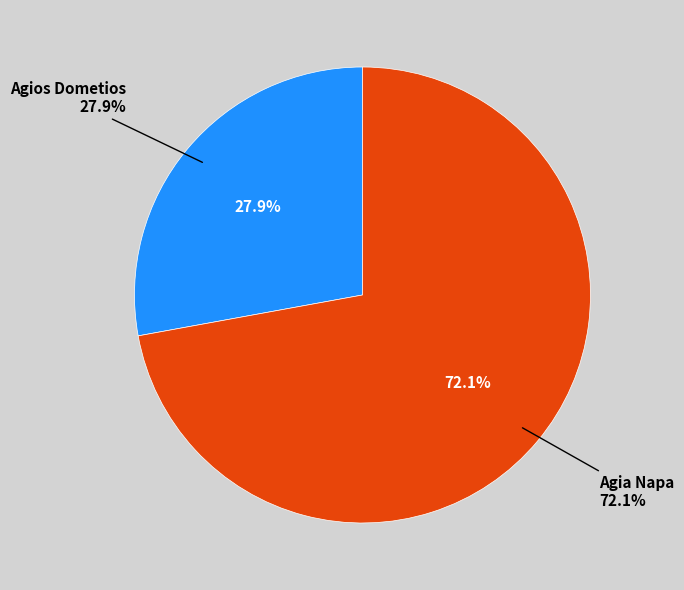

To the nearest percent, what percentage of the pie is Agia Napa?

72%